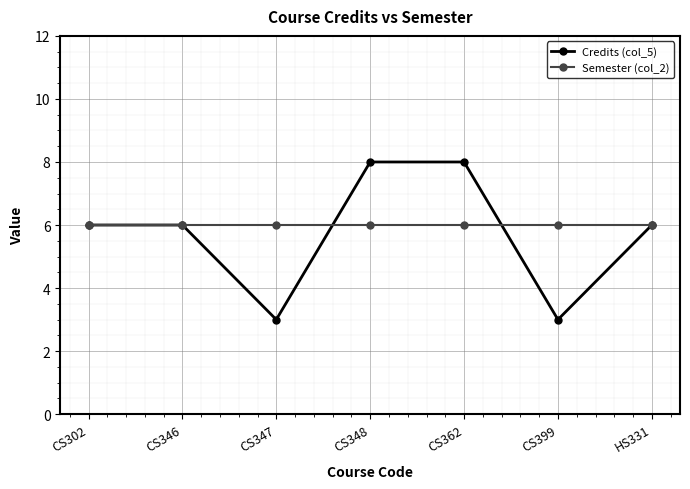

Where is the first local minimum for Credits (col_5)?

CS347